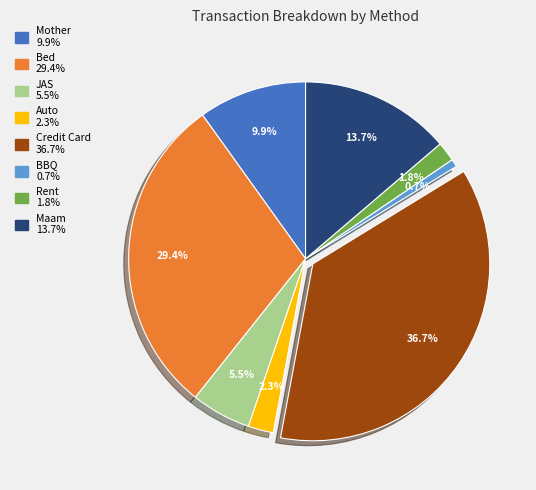

Count the number of slices in the pie.

8